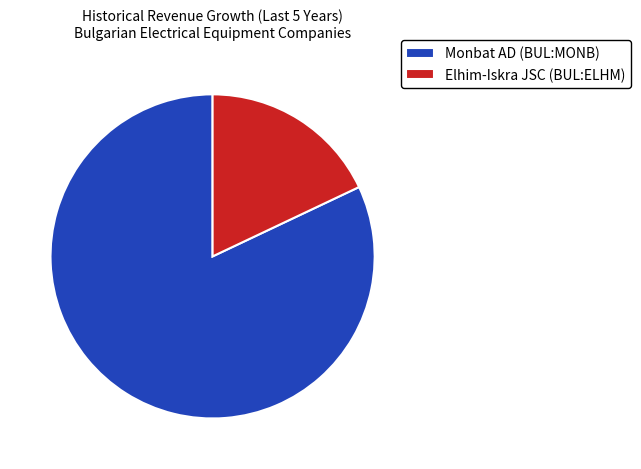

Is it true that Monbat AD (BUL:MONB) is 82% of the pie?

True